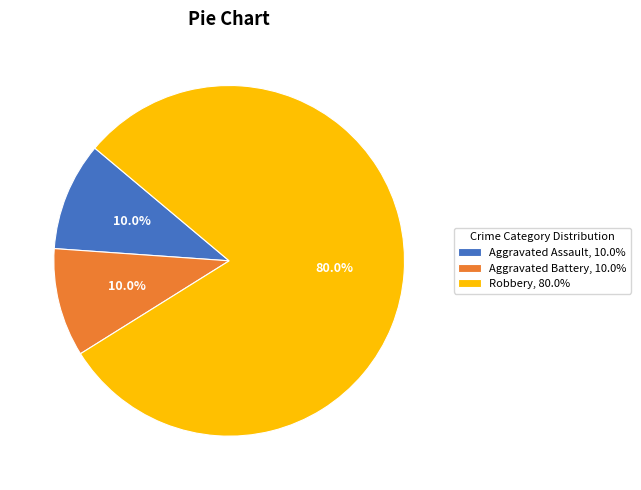

What is the ratio of the value at Robbery, 80.0% to the value at Aggravated Battery, 10.0%?

8.0